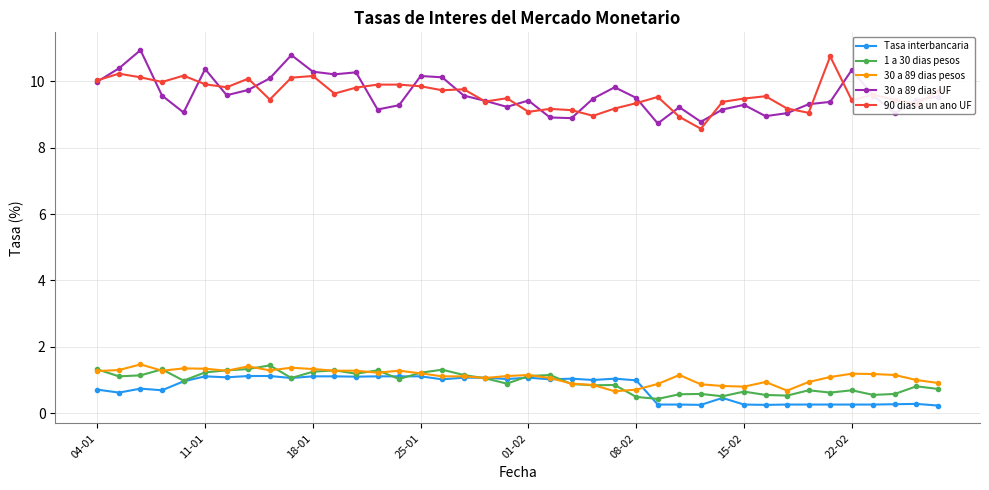

True or false: 90 dias a un ano UF and 30 a 89 dias pesos intersect in this chart.

False